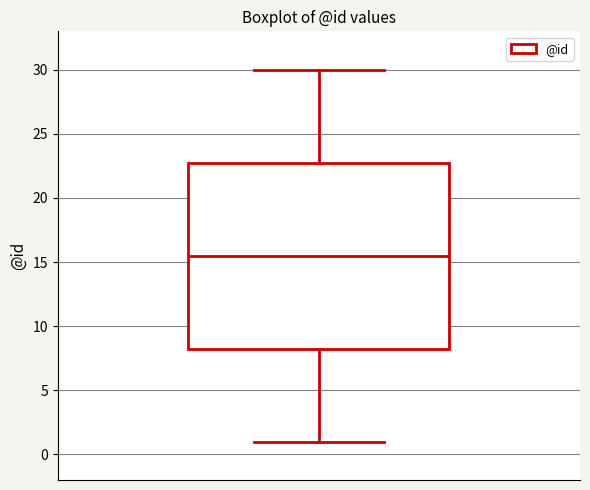

Read this box plot against the y-axis: the position of the median line, the range covered by the box, and the ends of both whiskers. The values are not printed on the chart, so give them approximately, as read against the axis.

median 15.5, box 8.5 to 23.0, whiskers 1.0 to 30.0